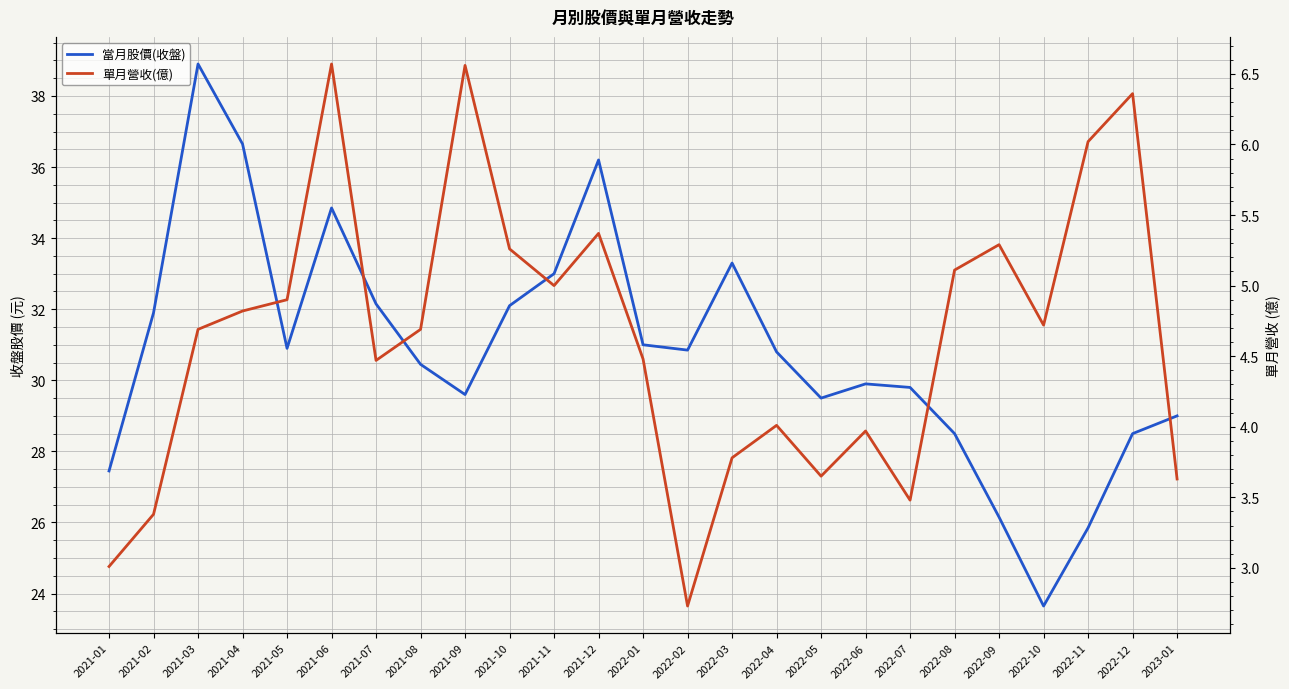

Is the value of 當月股價(收盤) at 2022-12 greater than the value of 單月營收(億) at 2022-02?

Yes